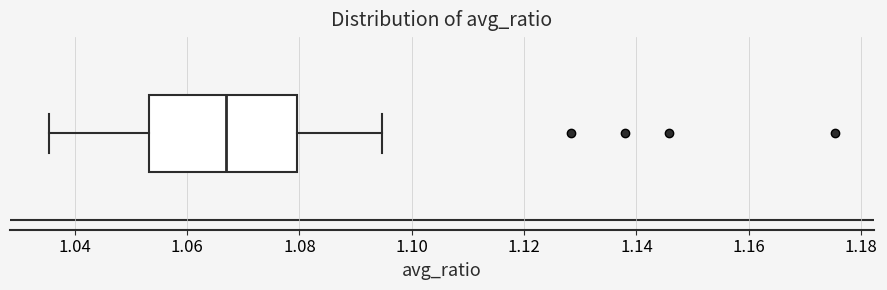

Read this box plot against the x-axis: the position of the median line, the range covered by the box, and the ends of both whiskers. The values are not printed on the chart, so give them approximately, as read against the axis.

median 1.066, box 1.054 to 1.080, whiskers 1.036 to 1.094